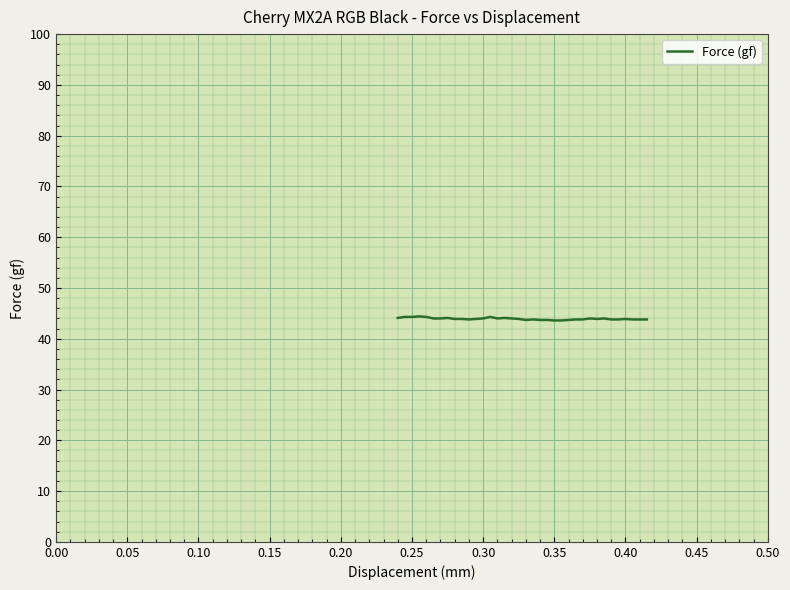

What is the smallest value displayed?

43.6